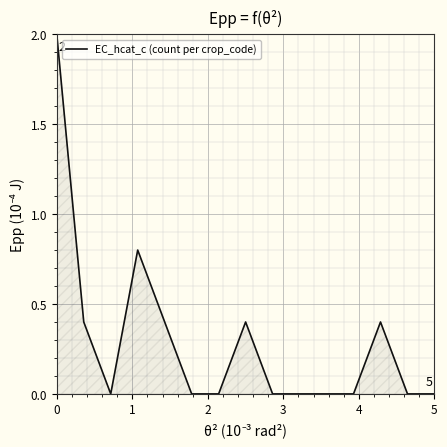

What is the difference between the maximum and minimum values?

2.0